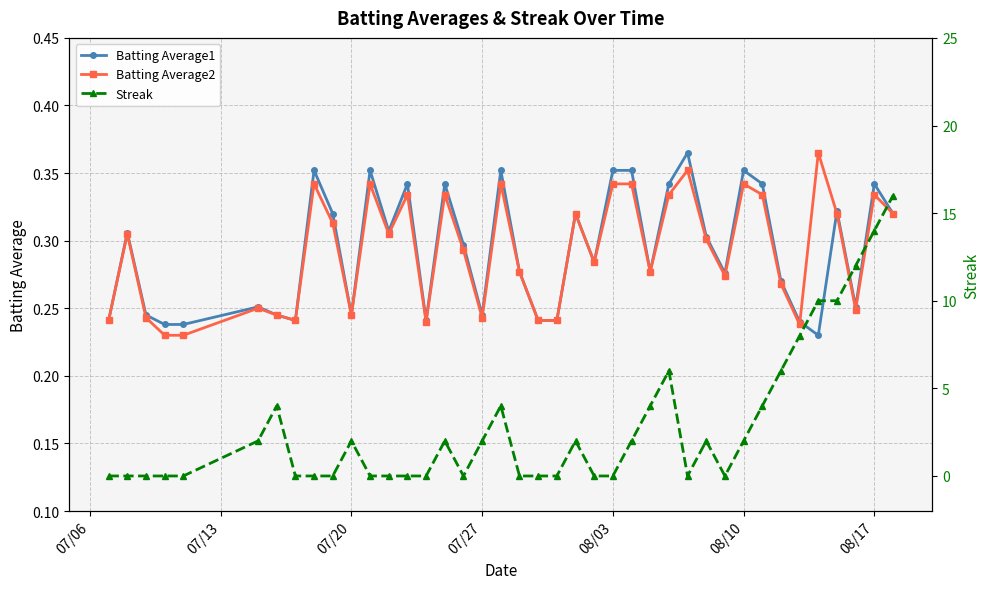

How many interior local valleys does the Streak series have?

3